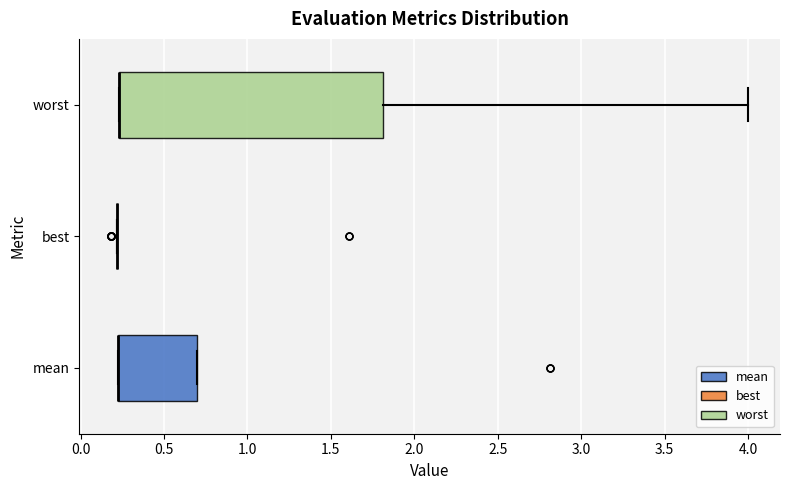

Reading bottom to top, transcribe this box plot: for each box, give where its median line is, the range the box spans, and where its two whiskers end, as read against the x-axis. The values are not printed on the chart, so give them approximately, as read against the axis.

mean: median 0.20 (drawn on the box's left edge), box 0.20 to 0.70, whiskers 0.20 to 0.70
best: box collapsed to a line at 0.20, whiskers 0.20 to 0.20
worst: median 0.25 (drawn on the box's left edge), box 0.25 to 1.80, whiskers 0.25 to 4.00